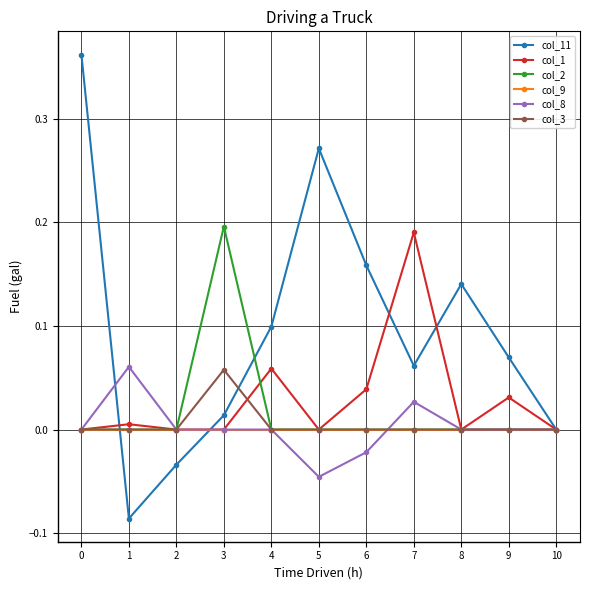

Which series changed the most between 0 and 4?

col_11